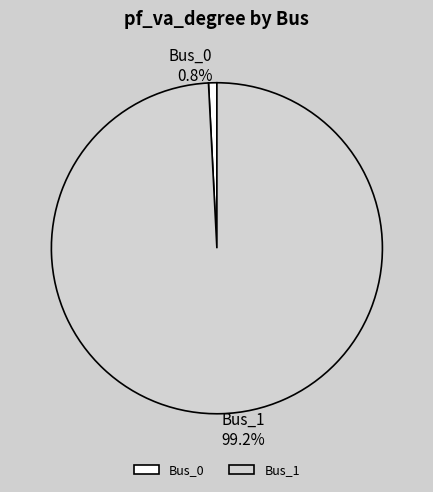

Which category accounts for the majority?

Bus_1